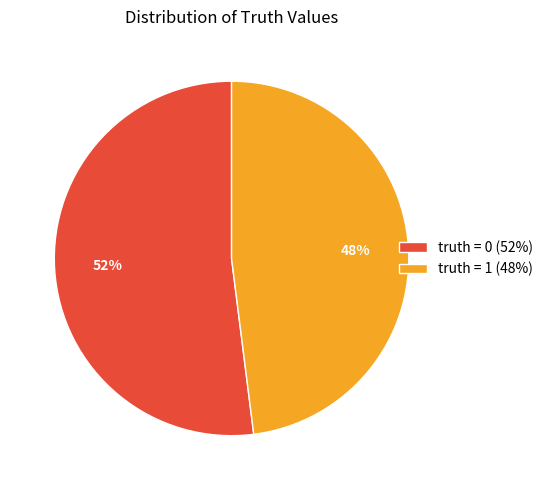

Which category accounts for the majority?

truth = 0 (52%)